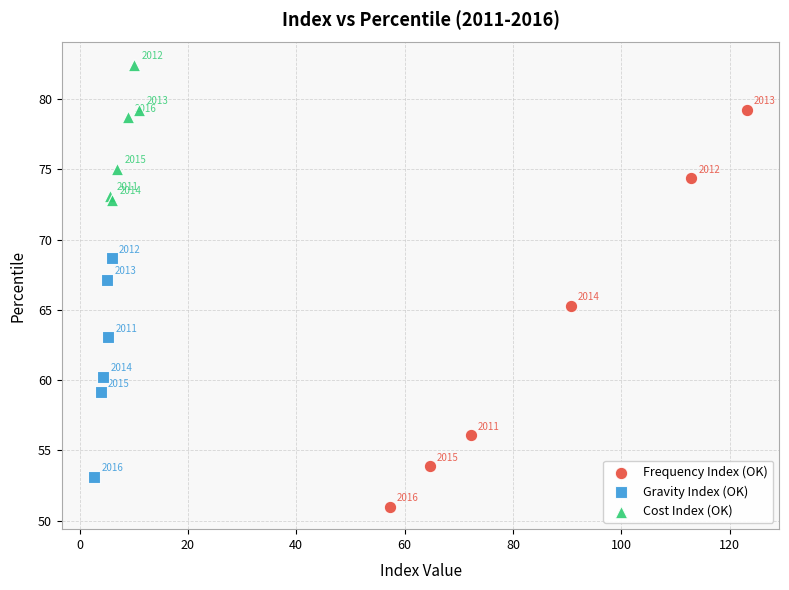

What are all the series names shown in the legend?

Frequency Index (OK), Gravity Index (OK), Cost Index (OK)